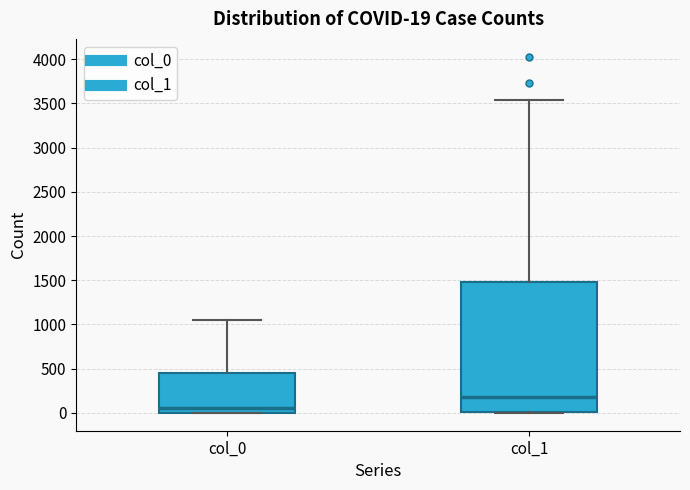

Which box is the tallest, from its lower edge to its upper edge?

col_1